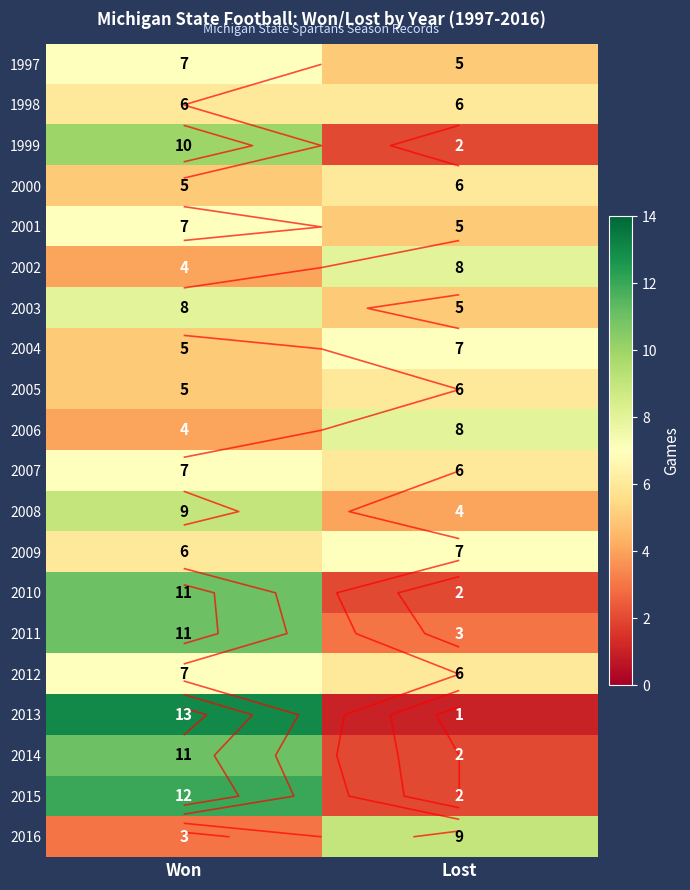

Count the 2005 values in the range 5 to 6.

2